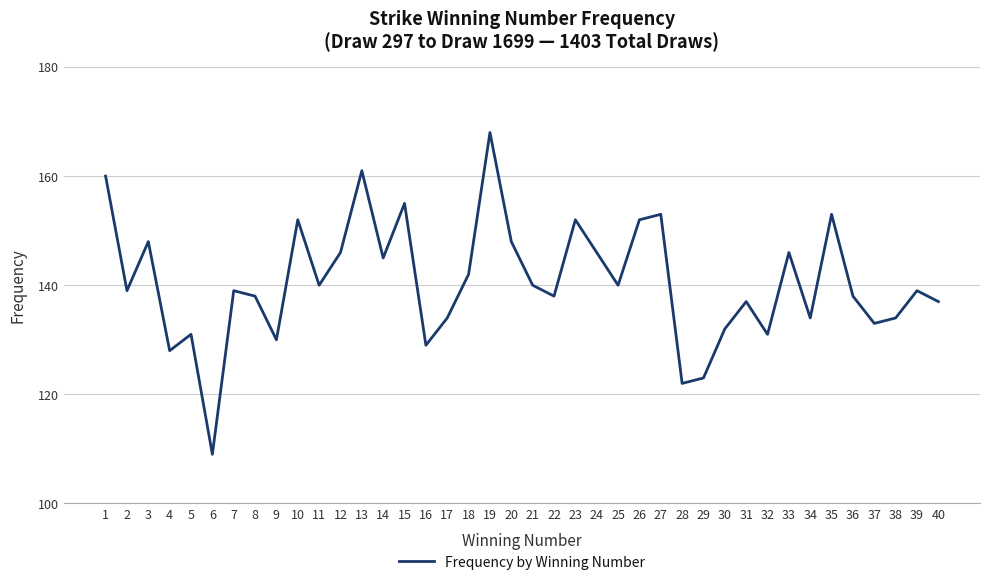

True or false: the data shows 55 at 18.

False